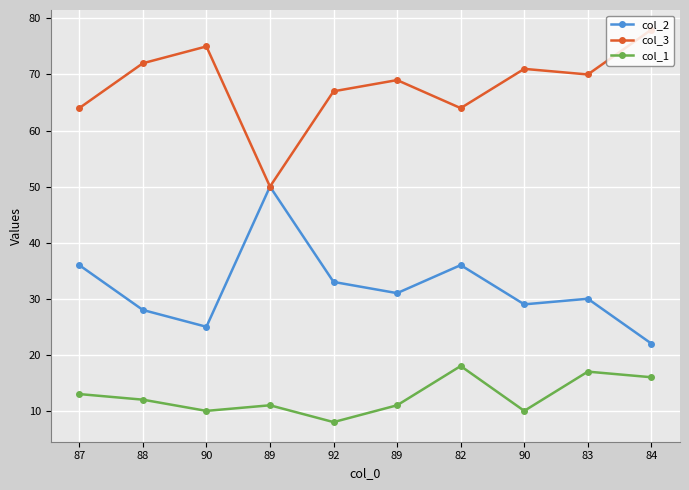

What is the value of the col_1 point at the 10th from the left?

16